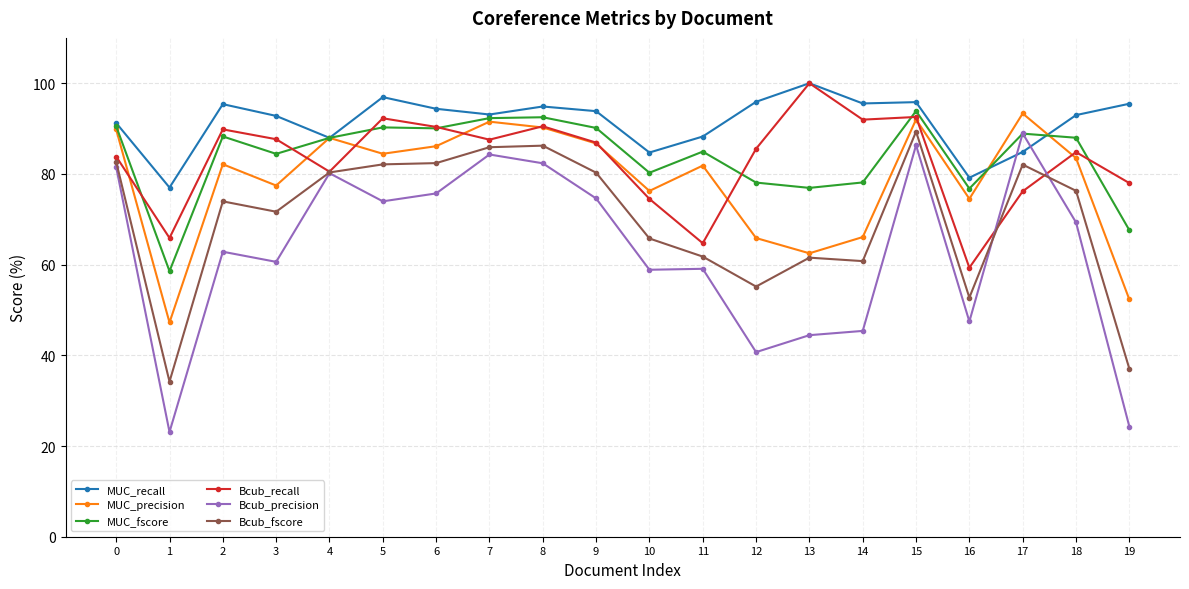

What is the value of the MUC_precision point at the 8th from the left?

91.5